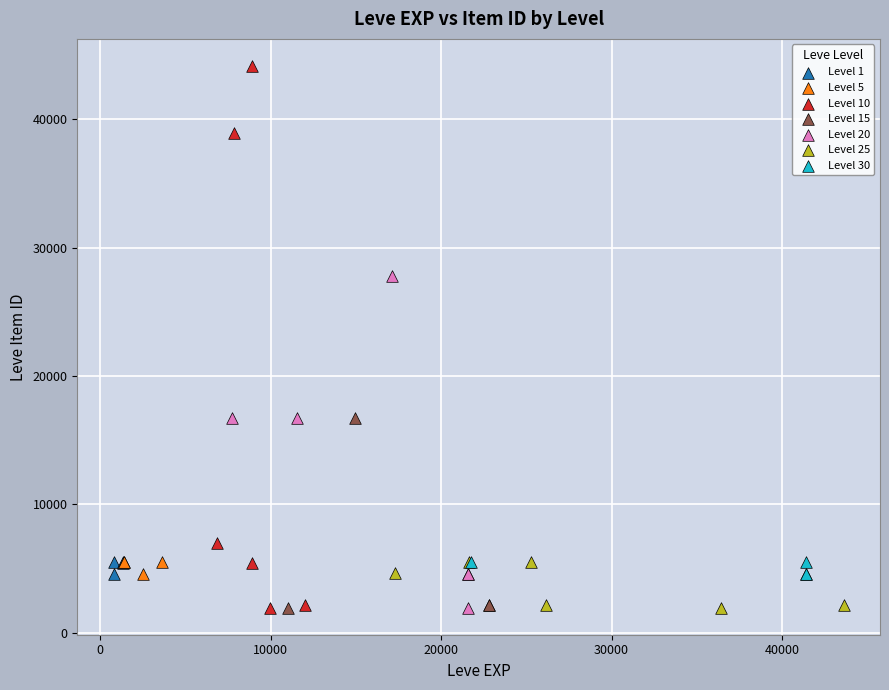

Which series contains the highest Y value?

Level 10